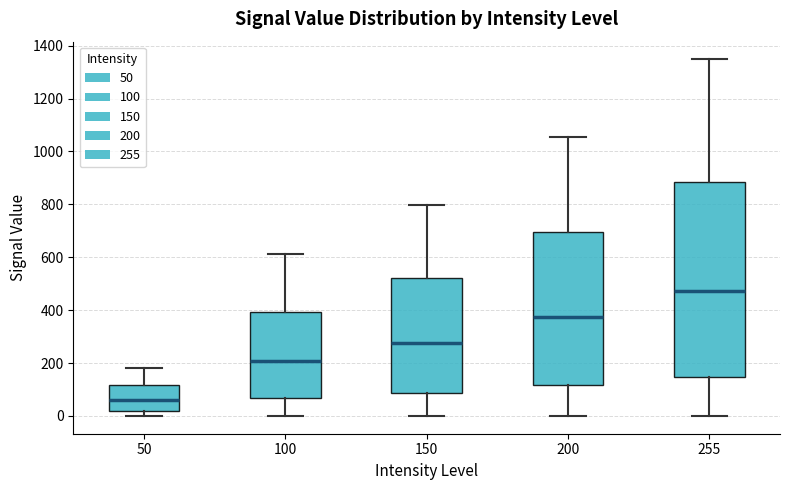

Which box has the lowest median line?

50